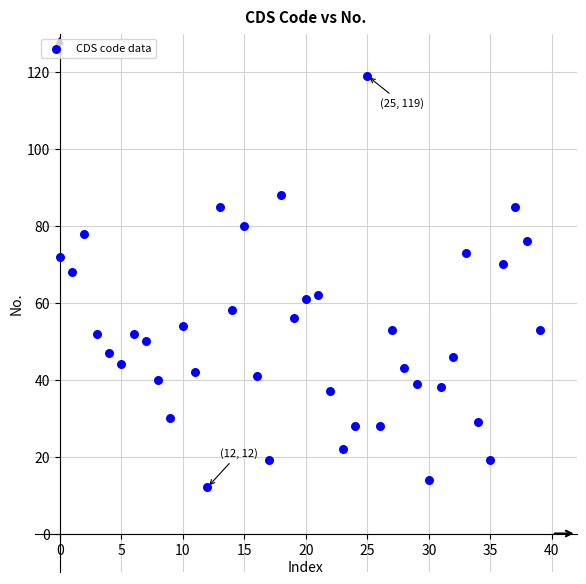

What is the range of Y values (max minus min)?

107